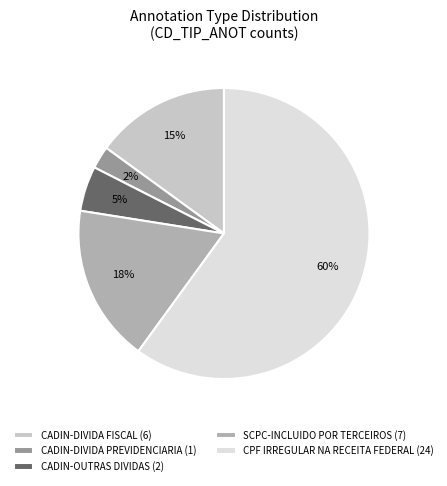

Count the number of slices in the pie.

5